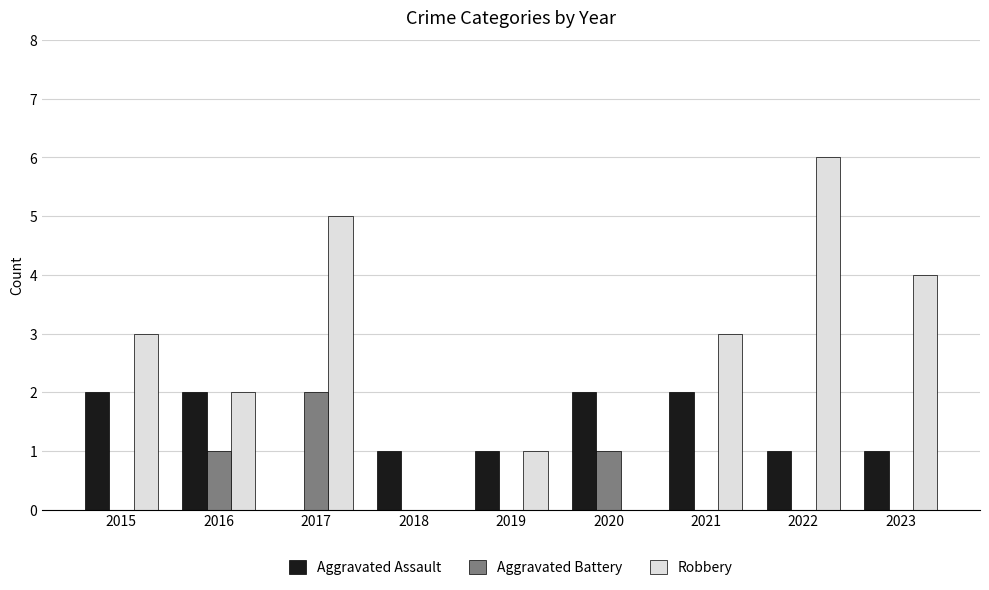

Reading left to right, list all the values displayed in this chart.

Aggravated Assault: 2015=2	2016=2	2017=0	2018=1	2019=1	2020=2	2021=2	2022=1	2023=1
Aggravated Battery: 2015=0	2016=1	2017=2	2018=0	2019=0	2020=1	2021=0	2022=0	2023=0
Robbery: 2015=3	2016=2	2017=5	2018=0	2019=1	2020=0	2021=3	2022=6	2023=4